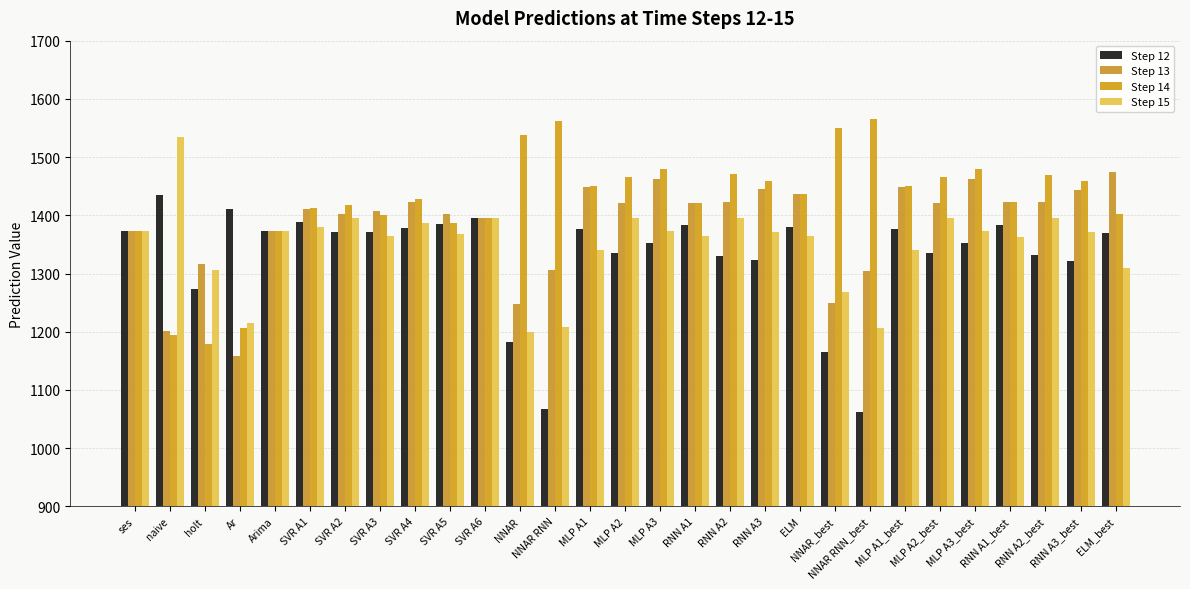

Which has a higher value, MLP A2_best or SVR A5?

SVR A5